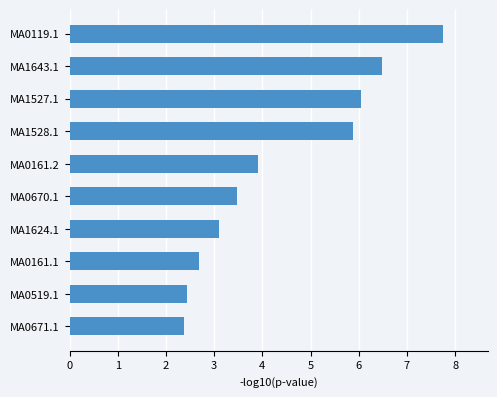

The chart shows a value of 9.5 at MA1643.1. True or false?

False